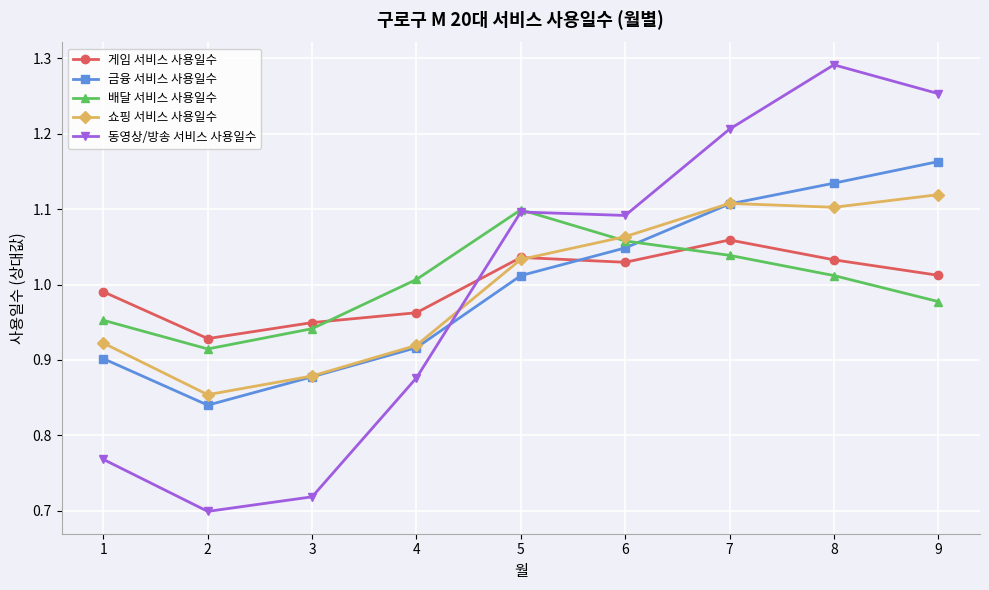

True or false: 쇼핑 서비스 사용일수 and 동영상/방송 서비스 사용일수 cross at least once.

True